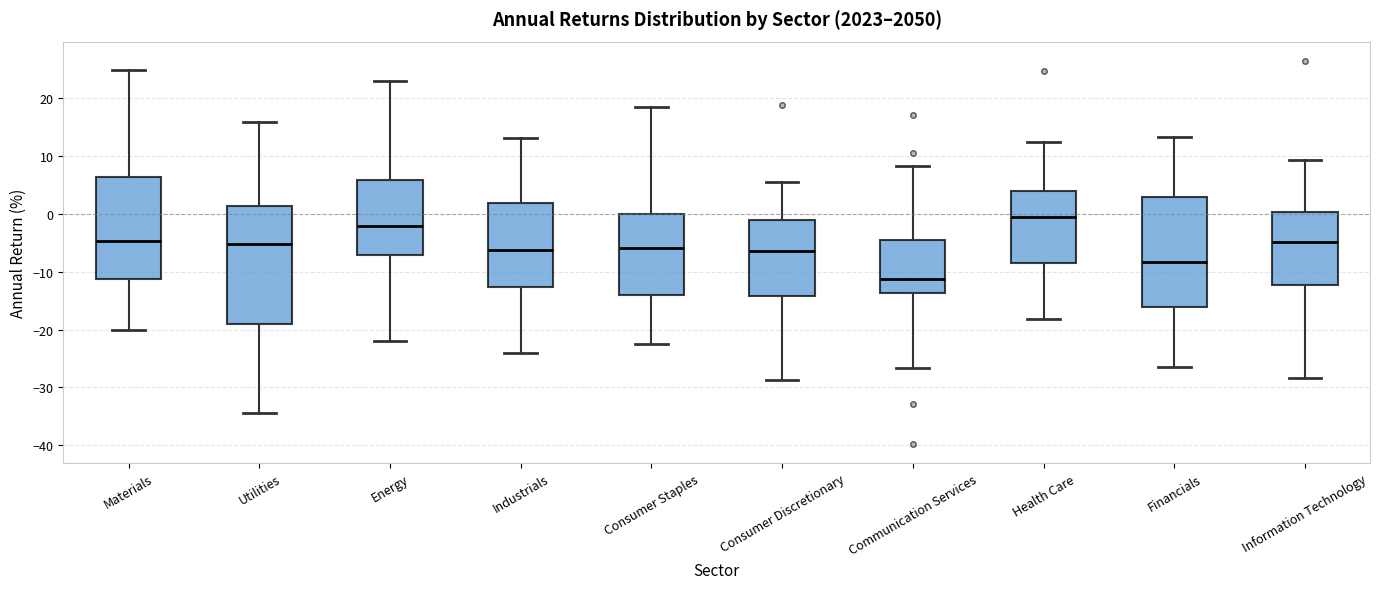

Reading left to right, read every box against the y-axis: the position of its median line, the range the box covers, and the ends of its whiskers. The values are not printed on the chart, so give them approximately, as read against the axis.

Materials: median -5, box -11 to 6, whiskers -20 to 25
Utilities: median -5, box -19 to 1, whiskers -34 to 16
Energy: median -2, box -7 to 6, whiskers -22 to 23
Industrials: median -6, box -13 to 2, whiskers -24 to 13
Consumer Staples: median -6, box -14 to 0, whiskers -23 to 18
Consumer Discretionary: median -6, box -14 to -1, whiskers -29 to 6
Communication Services: median -11, box -14 to -4, whiskers -27 to 8
Health Care: median -1, box -8 to 4, whiskers -18 to 12
Financials: median -8, box -16 to 3, whiskers -26 to 13
Information Technology: median -5, box -12 to 0, whiskers -28 to 9